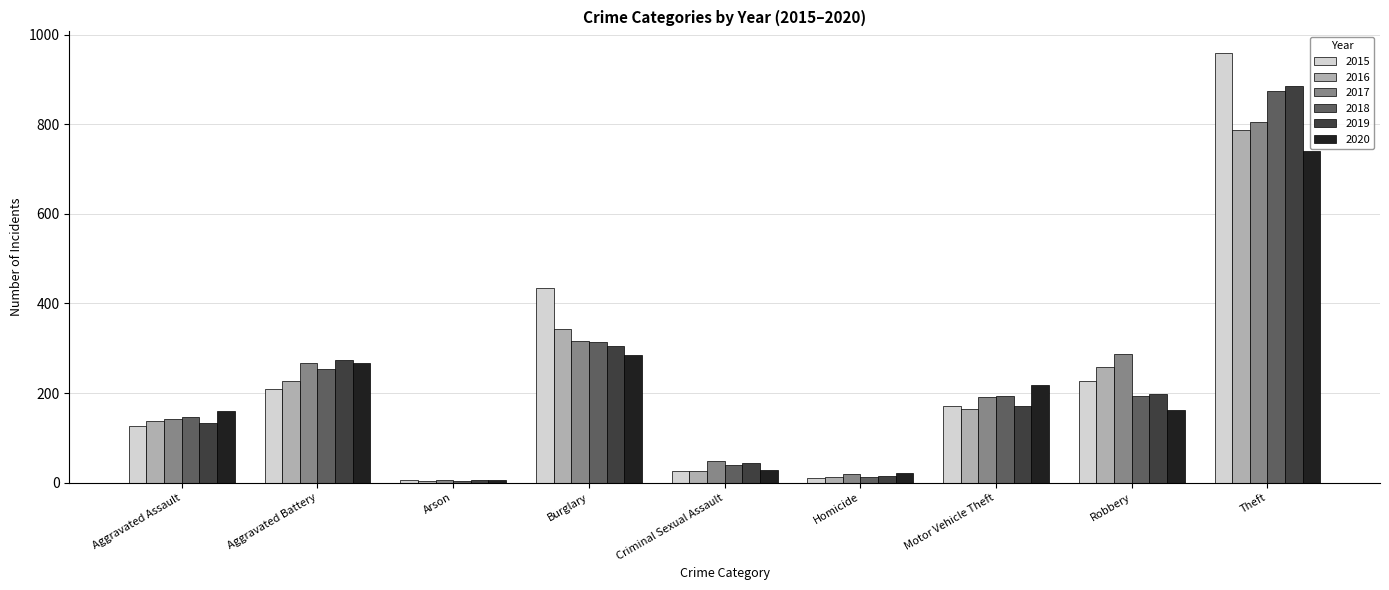

How many data points in 2018 are less than 193?

4